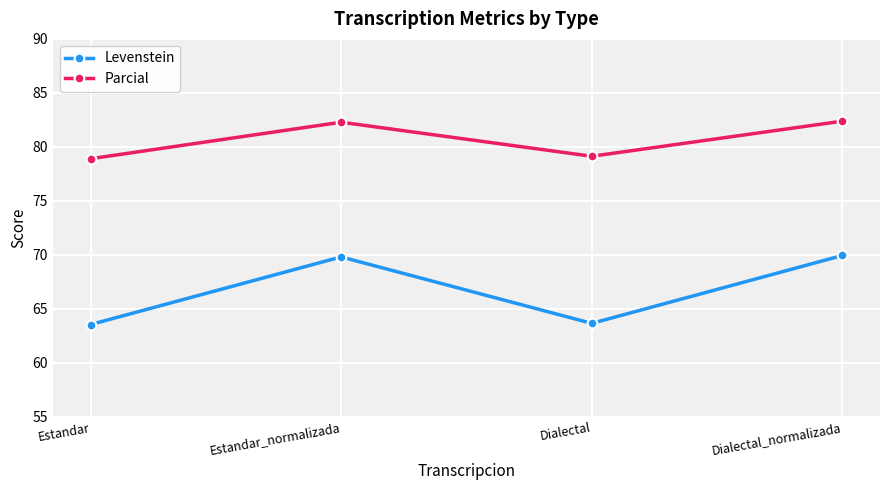

Count the number of data series in this chart.

2